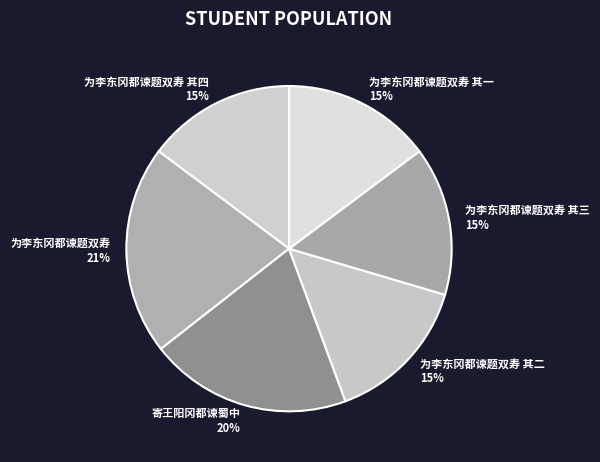

Is there a majority slice in this chart?

No